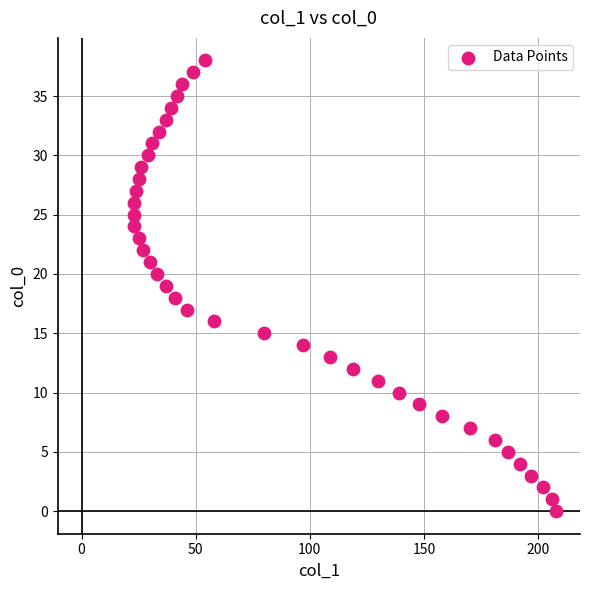

What is the range of Y values (max minus min)?

38